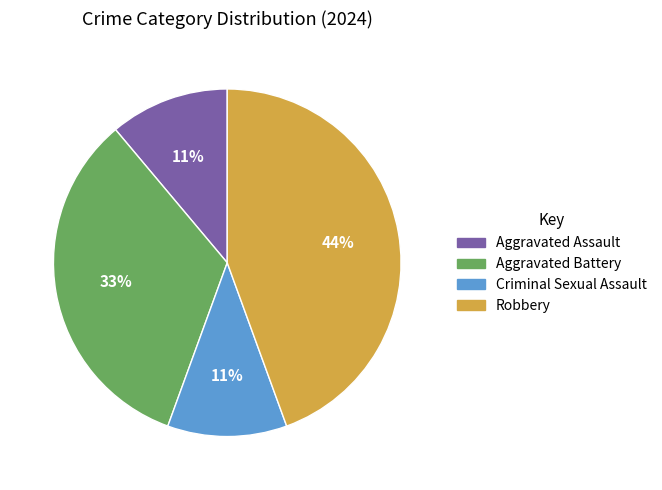

Between Criminal Sexual Assault and Robbery, which is larger?

Robbery